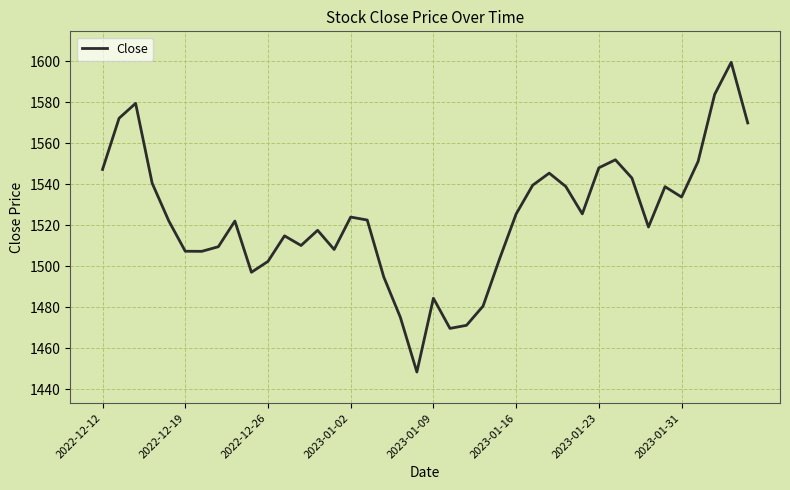

What is the maximum value shown in the chart?

1599.4